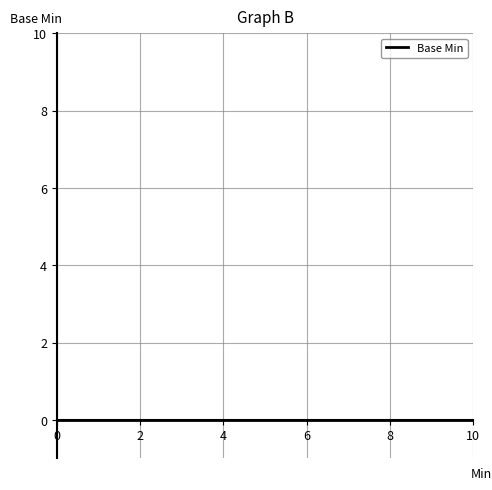

Does the chart have visible grid lines?

Yes